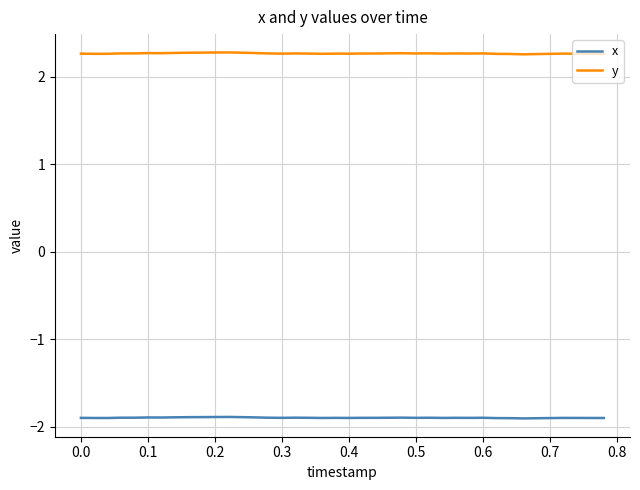

True or false: y and x intersect in this chart.

False